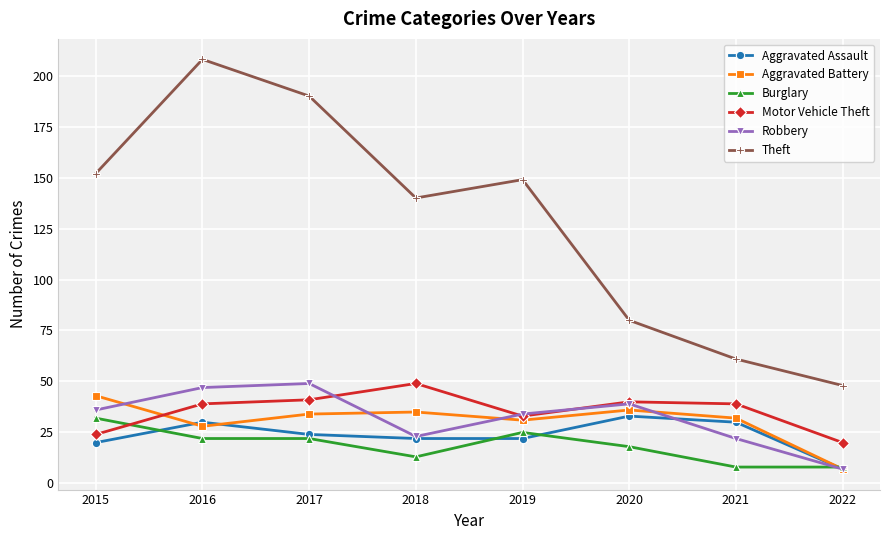

Reading left to right, what are all the values shown in this chart?

Aggravated Assault: 2015=20	2016=30	2017=24	2018=22	2019=22	2020=33	2021=30	2022=7
Aggravated Battery: 2015=43	2016=28	2017=34	2018=35	2019=31	2020=36	2021=32	2022=7
Burglary: 2015=32	2016=22	2017=22	2018=13	2019=25	2020=18	2021=8	2022=8
Motor Vehicle Theft: 2015=24	2016=39	2017=41	2018=49	2019=33	2020=40	2021=39	2022=20
Robbery: 2015=36	2016=47	2017=49	2018=23	2019=34	2020=39	2021=22	2022=7
Theft: 2015=152	2016=208	2017=190	2018=140	2019=149	2020=80	2021=61	2022=48